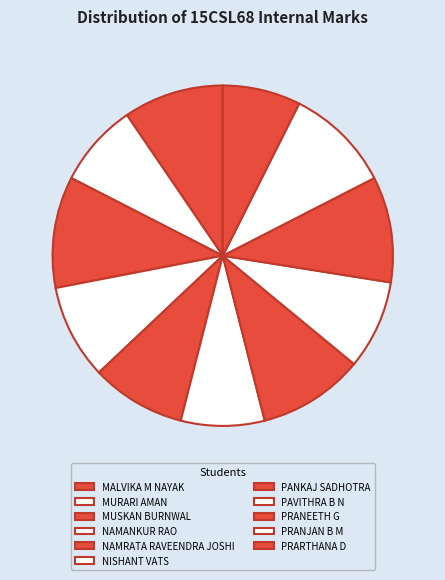

To the nearest percent, what is the combined percentage of PRANEETH G and PRARTHANA D?

17%